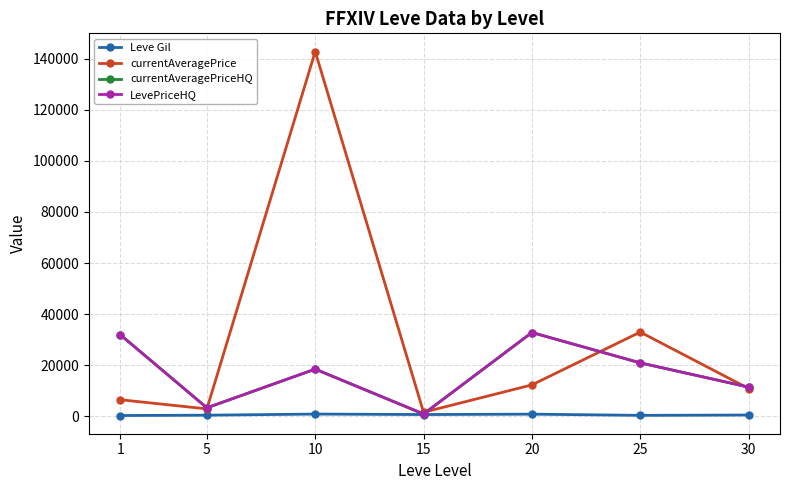

Count the number of categories in the chart.

7